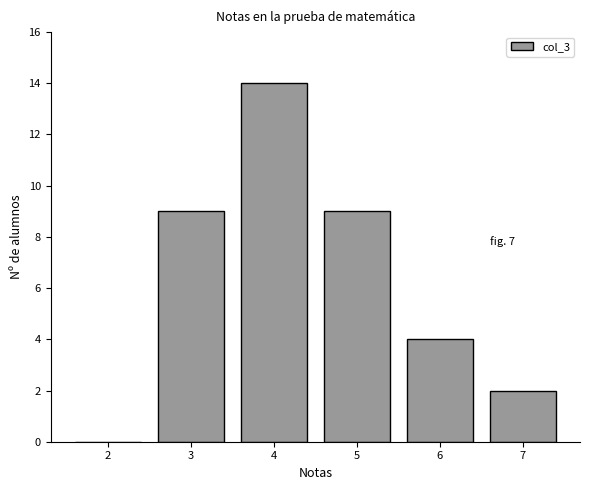

Reading left to right, transcribe all the data shown in this chart.

2=0	3=9	4=14	5=9	6=4	7=2